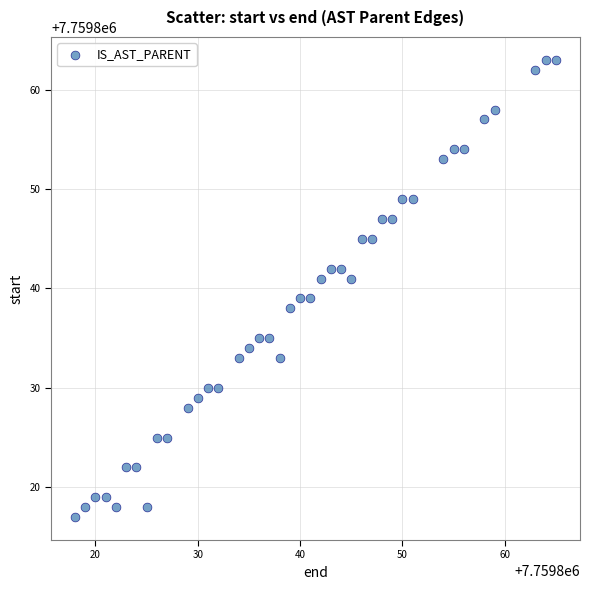

What is the range of Y values (max minus min)?

46